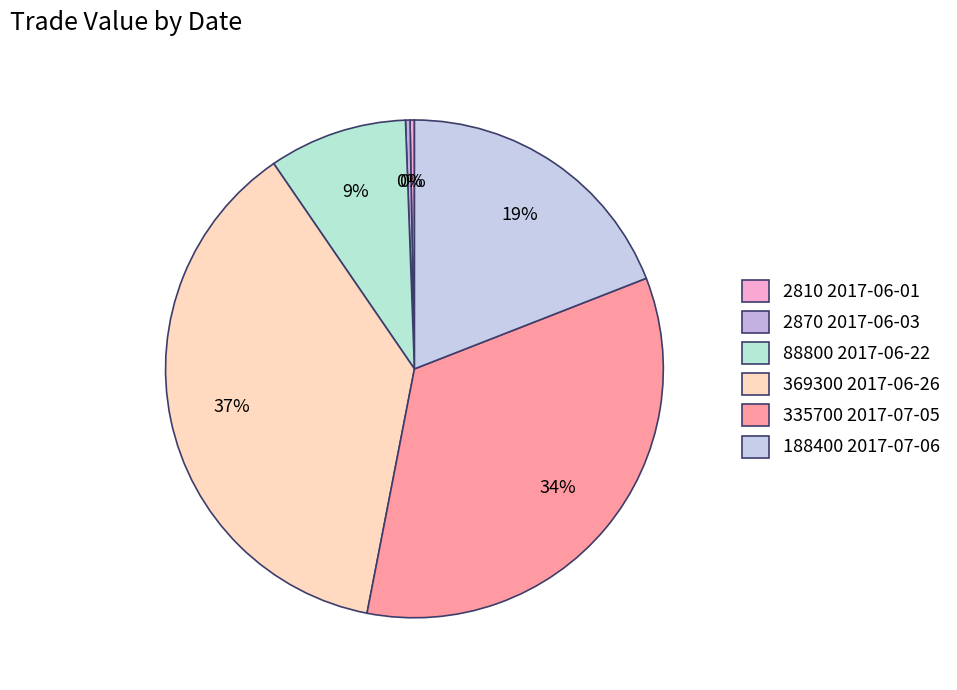

Which slice is the largest?

369300 2017-06-26